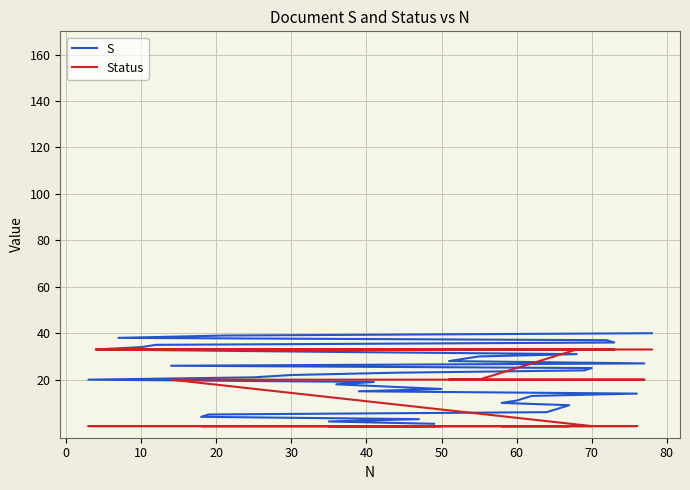

Is the value of S at 13 greater than the value of Status at 12?

Yes